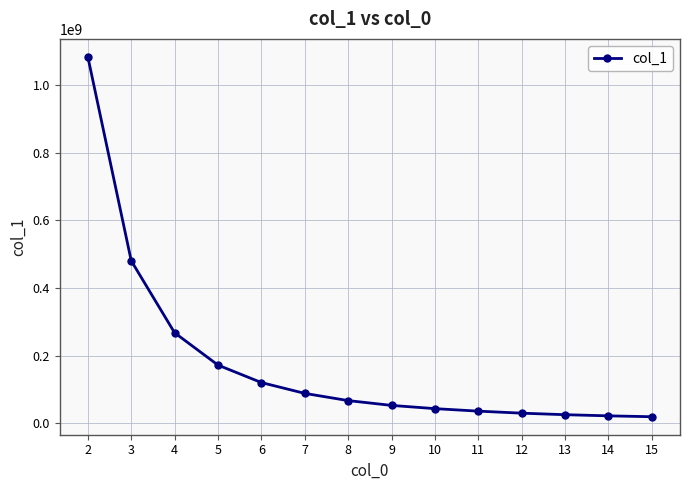

The value at 4 is 101125772.0. True or false?

False